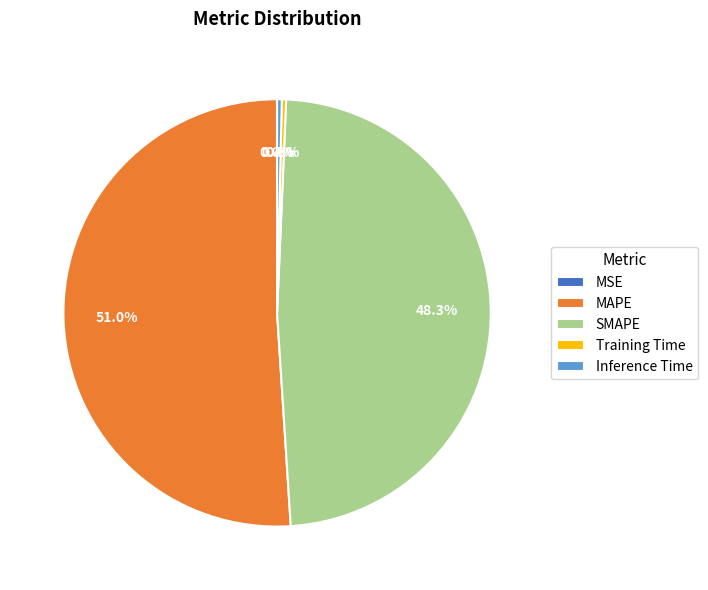

What is the ratio of the value at SMAPE to the value at MAPE?

0.9